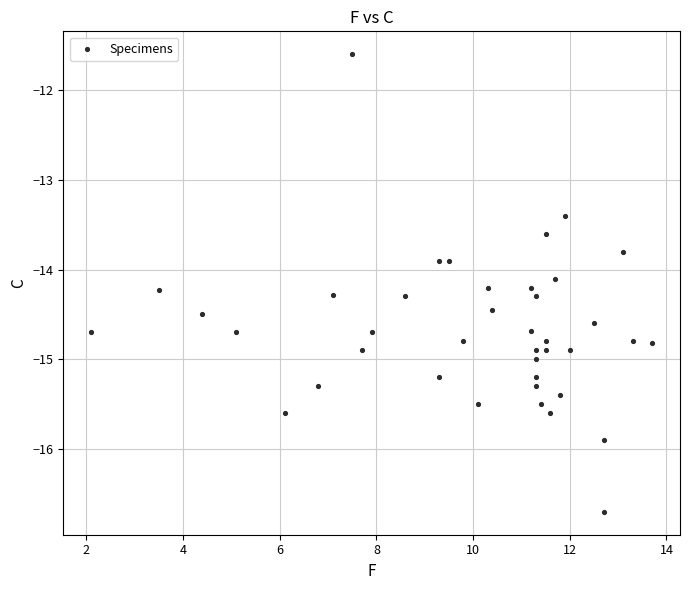

What is the range of X values (max minus min)?

11.6